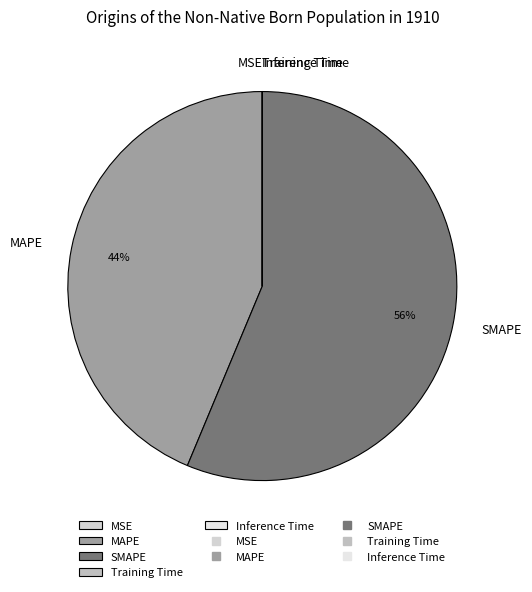

To the nearest percent, what is the average slice percentage?

20%